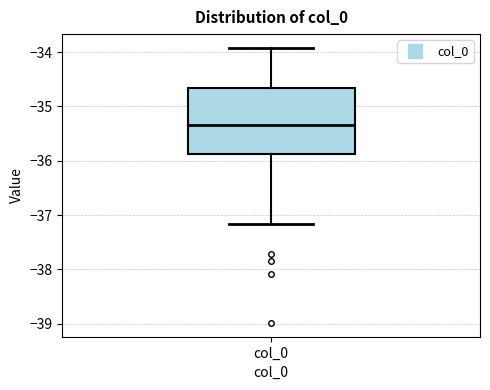

Where does the upper whisker of the box for col_0 end on the y-axis? The values are not printed on the chart, so give them approximately, as read against the axis.

-33.9